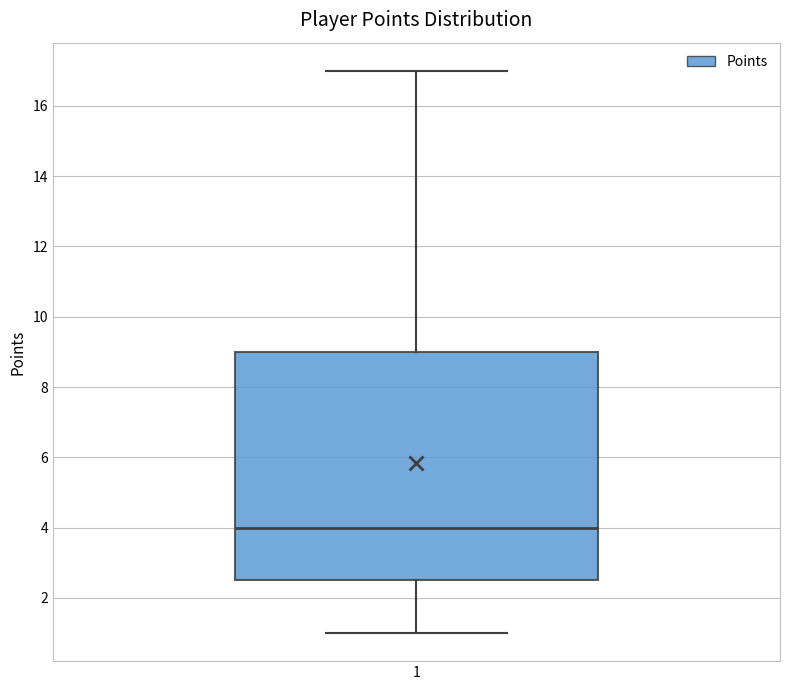

Read this box plot against the y-axis: the position of the median line, the range covered by the box, and the ends of both whiskers. The values are not printed on the chart, so give them approximately, as read against the axis.

median 4.0, box 2.6 to 9.0, whiskers 1.0 to 17.0